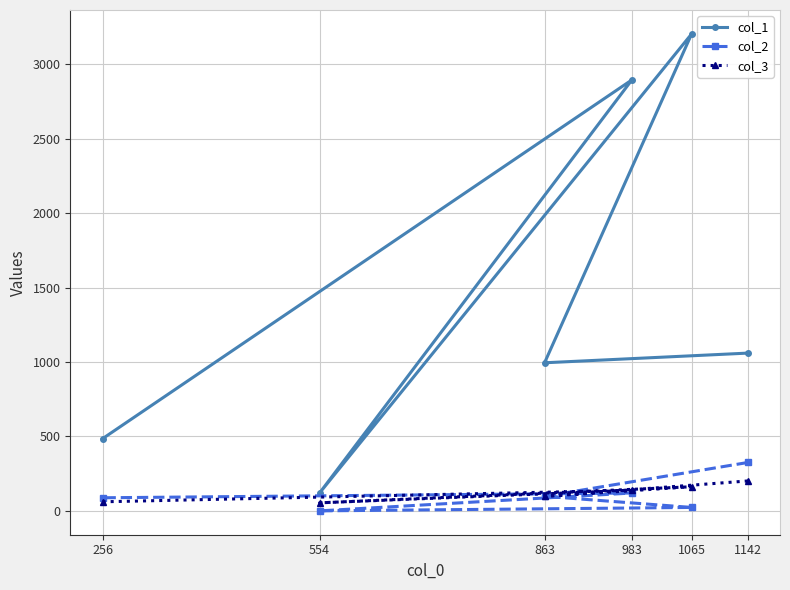

Rank the series by their maximum value, from highest to lowest.

col_1, col_2, col_3